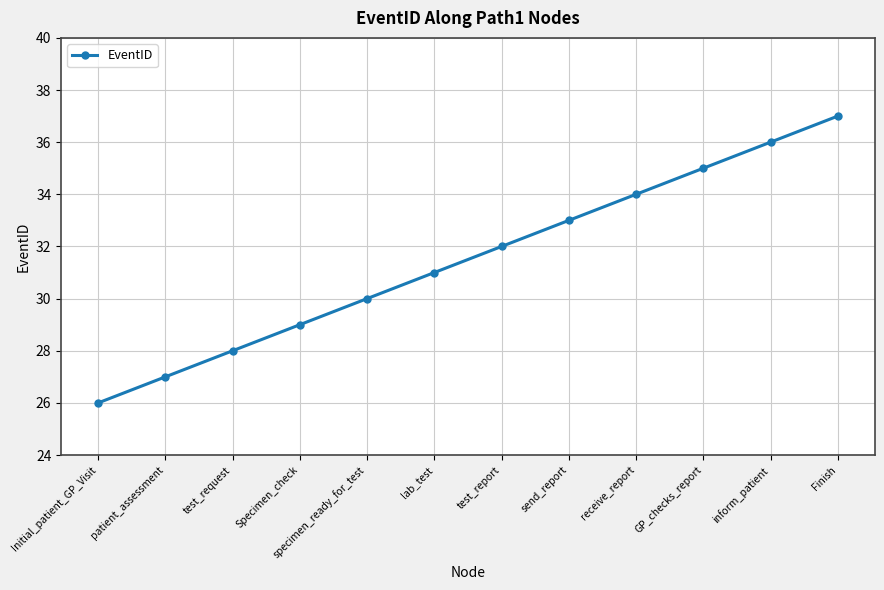

List the labels in order of value, largest first.

Finish, inform_patient, GP_checks_report, receive_report, send_report, test_report, lab_test, specimen_ready_for_test, Specimen_check, test_request, patient_assessment, Initial_patient_GP_Visit